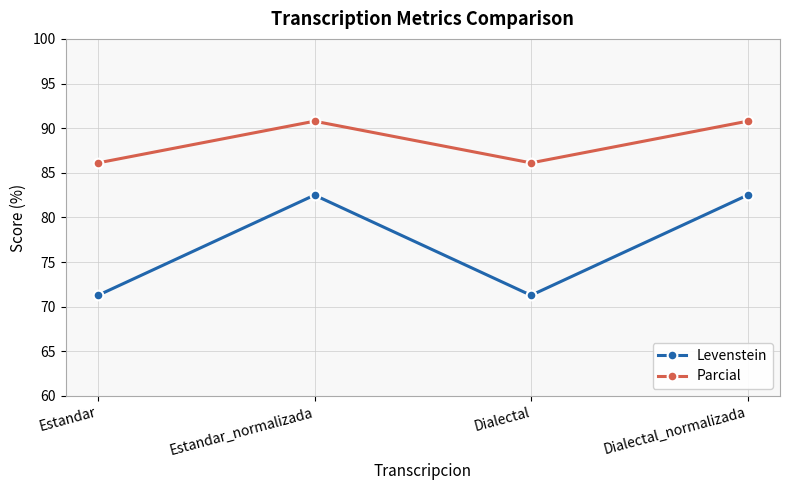

True or false: Parcial and Levenstein cross at least once.

False